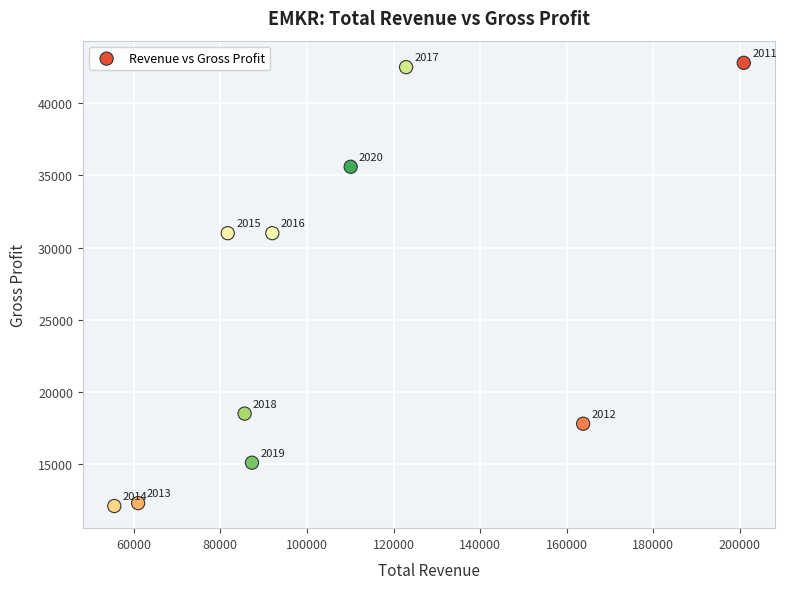

What Y value in the scatter plot is closest to 27450?

31000